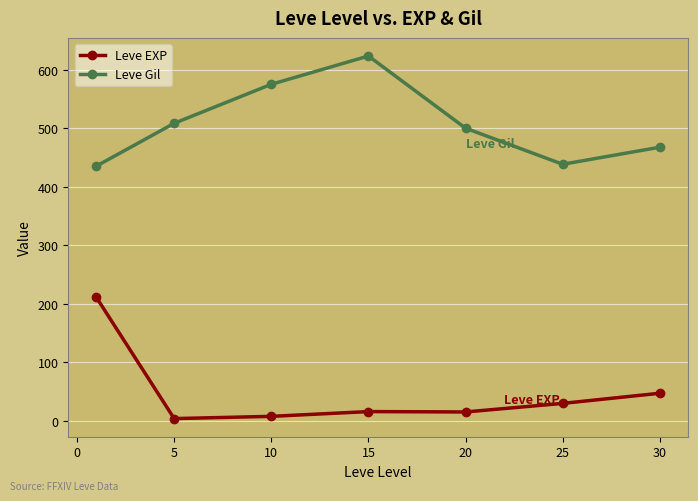

True or false: Leve EXP has more than 1 interior local peaks.

False